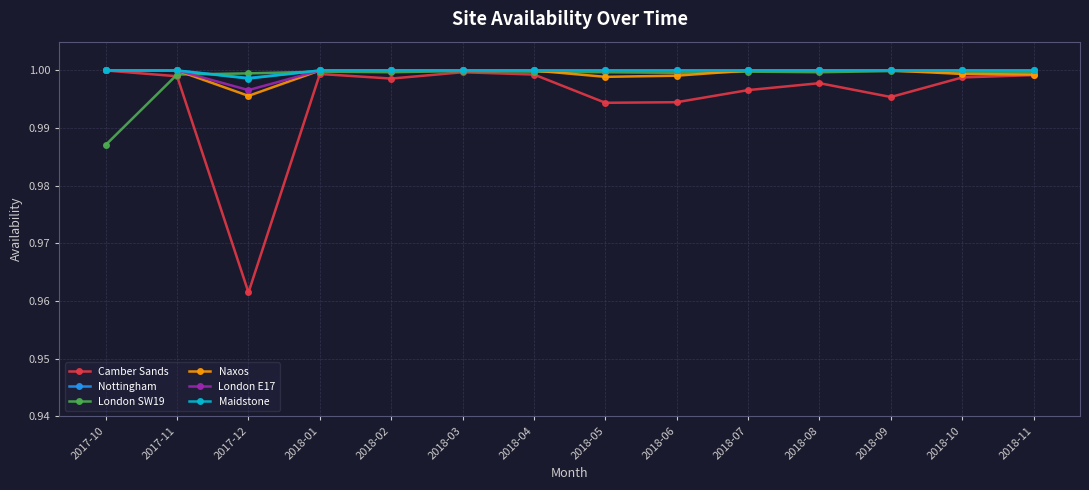

What are all the series names shown in the legend?

Camber Sands, Nottingham, London SW19, Naxos, London E17, Maidstone